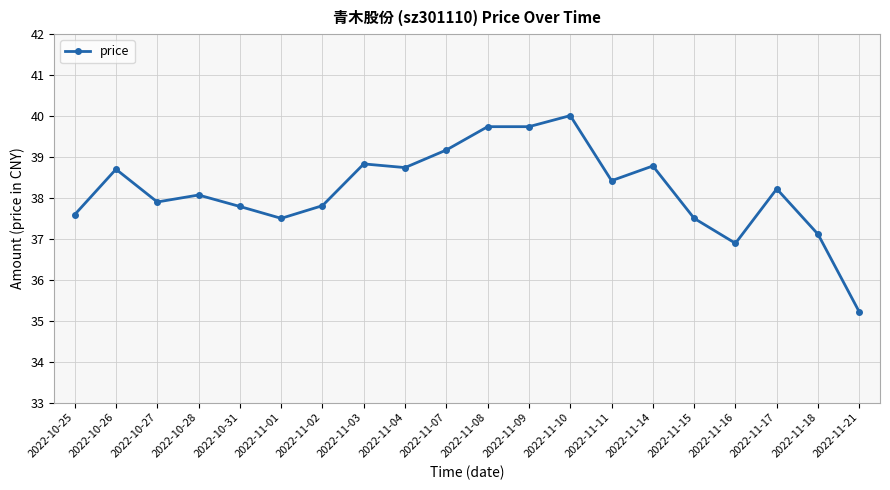

Which label corresponds to the smallest value in the chart?

2022-11-21